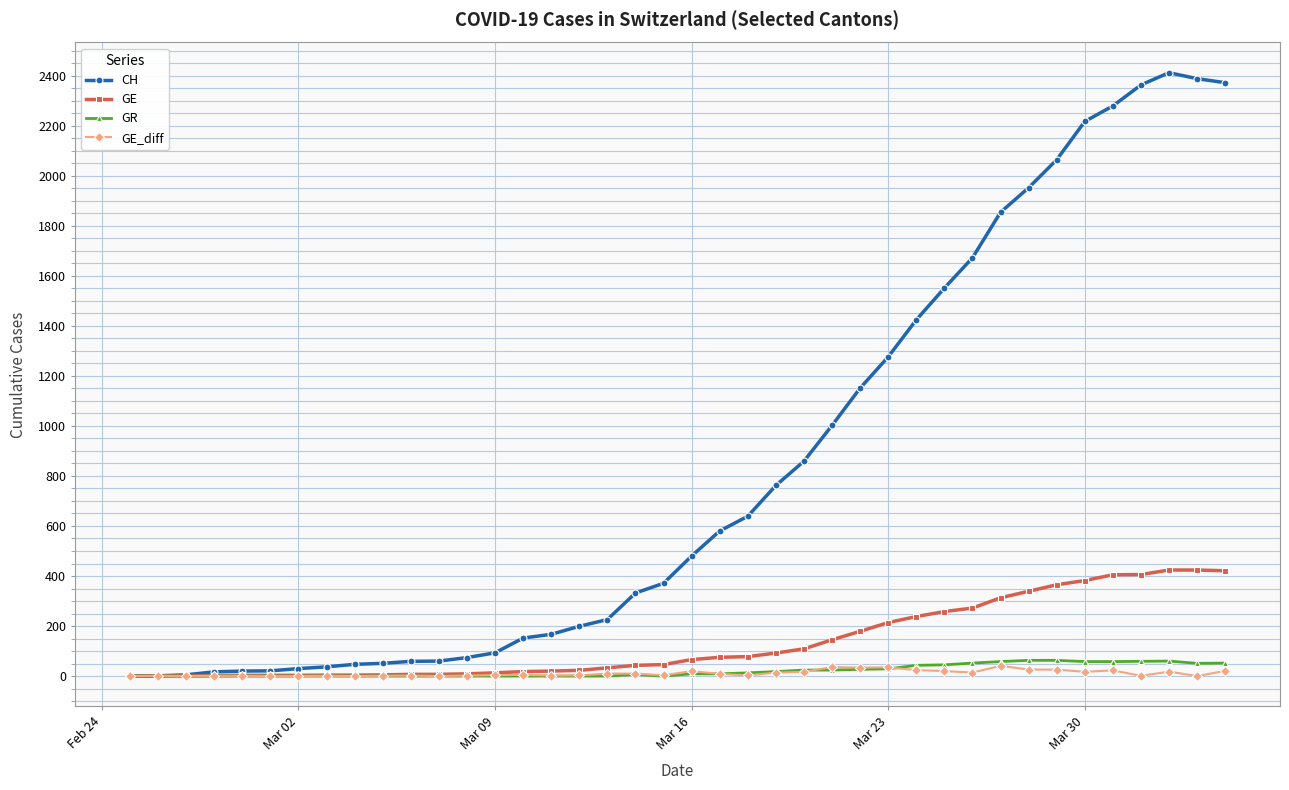

What are all the series names shown in the legend?

CH, GE, GR, GE_diff